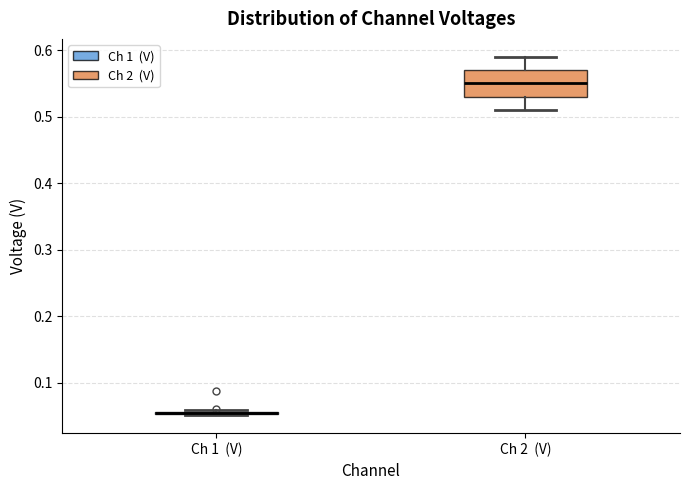

Reading left to right, read every box against the y-axis: the position of its median line, the range the box covers, and the ends of its whiskers. The values are not printed on the chart, so give them approximately, as read against the axis.

Ch 1 (V): box collapsed to a line at 0.05, whiskers 0.05 to 0.06
Ch 2 (V): median 0.55, box 0.53 to 0.57, whiskers 0.51 to 0.59